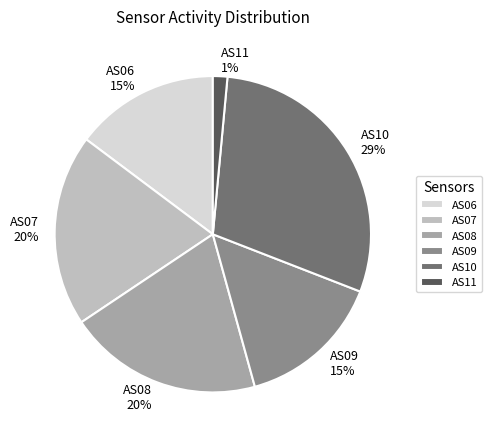

Which slice is the largest?

AS10